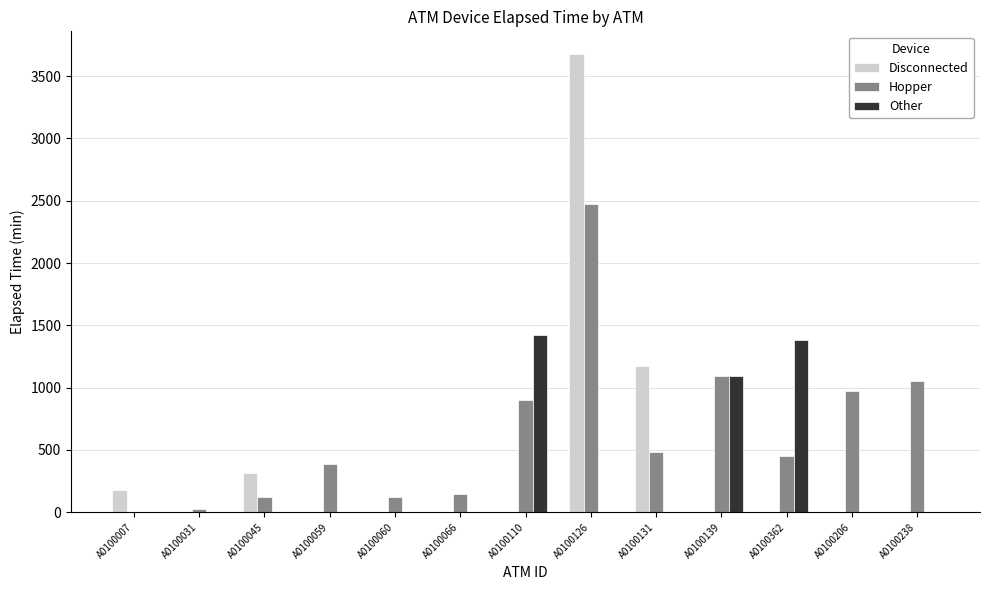

Which category has the highest value across all series?

A0100126